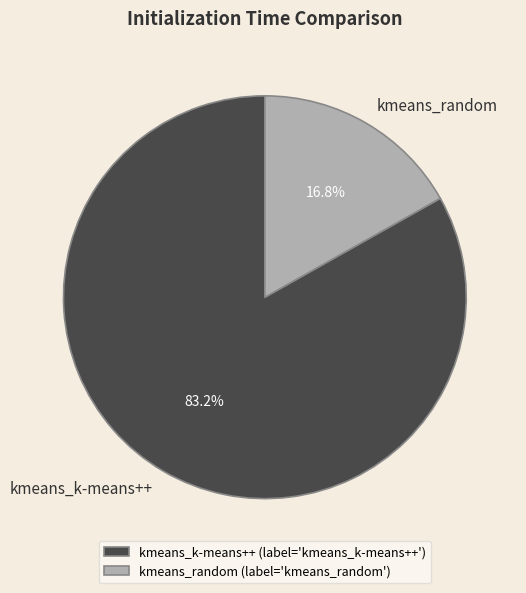

What is the smallest slice in the pie chart?

kmeans_random